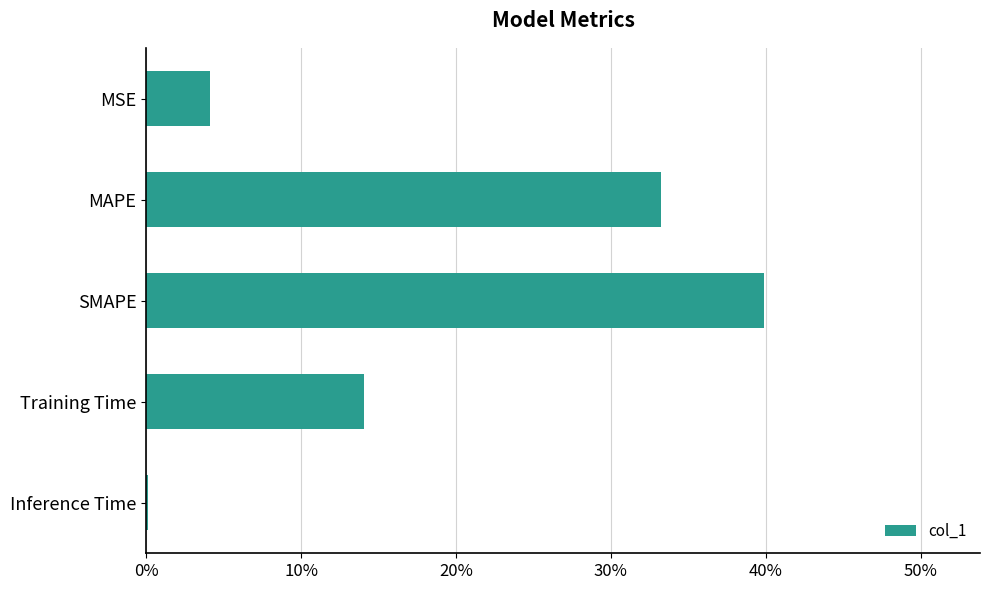

What is the average value?

0.2